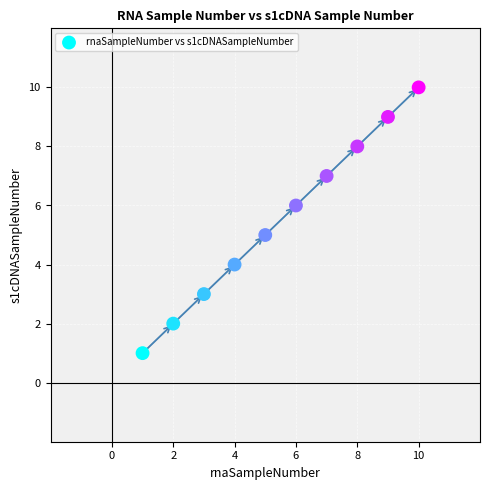

What is the range of Y values (max minus min)?

9